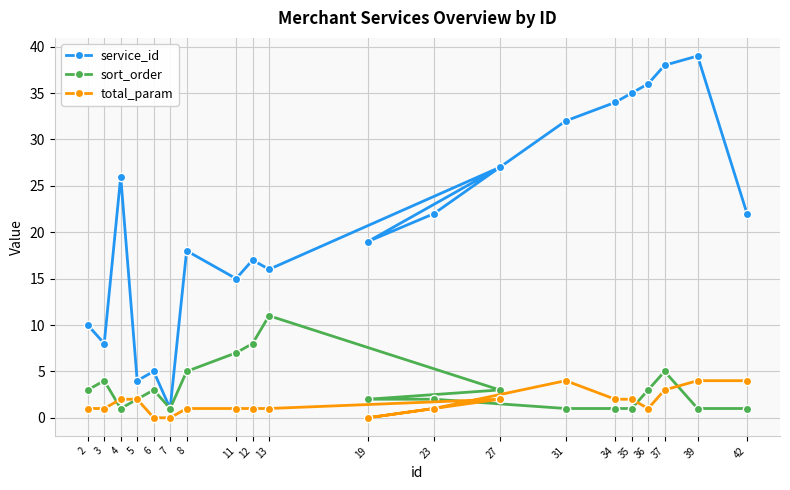

The total_param series shows -2 at 6. True or false?

False